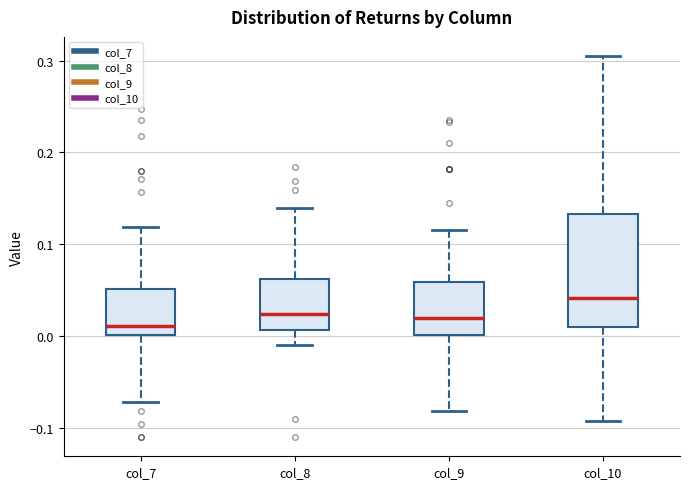

Reading left to right, transcribe this box plot: for each box, give where its median line is, the range the box spans, and where its two whiskers end, as read against the y-axis. The values are not printed on the chart, so give them approximately, as read against the axis.

col_7: median 0.01, box 0.00 to 0.05, whiskers -0.07 to 0.12
col_8: median 0.02, box 0.01 to 0.06, whiskers -0.01 to 0.14
col_9: median 0.02, box 0.00 to 0.06, whiskers -0.08 to 0.12
col_10: median 0.04, box 0.01 to 0.13, whiskers -0.09 to 0.31